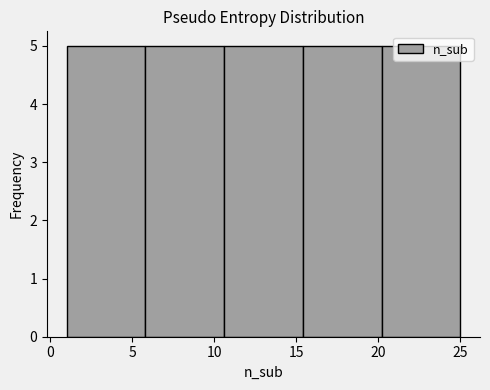

Reading left to right, transcribe this chart: for each bar, give the range it covers on the x-axis and its height. Neither the bar edges nor the heights are printed on the chart, so give them approximately, as read against the axes.

1.0 to 5.8: 5
5.8 to 10.6: 5
10.6 to 15.4: 5
15.4 to 20.2: 5
20.2 to 25.0: 5